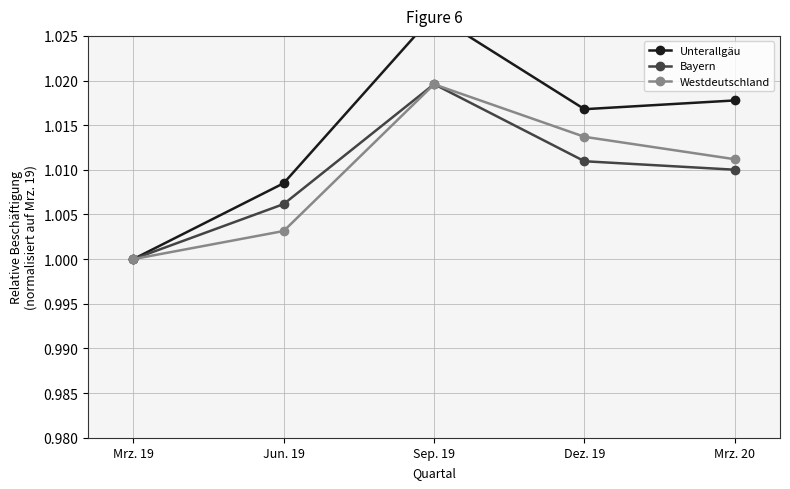

Rank the categories by Westdeutschland value from highest to lowest.

Sep. 19, Dez. 19, Mrz. 20, Jun. 19, Mrz. 19